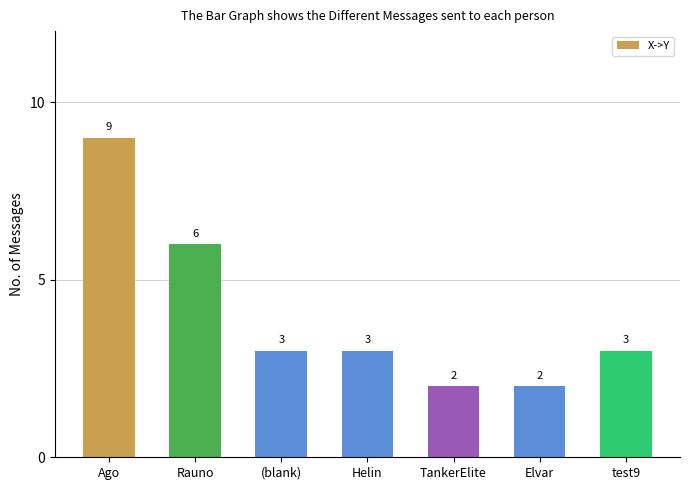

Reading right to left, transcribe all the data shown in this chart.

test9=3	Elvar=2	TankerElite=2	Helin=3	(blank)=3	Rauno=6	Ago=9